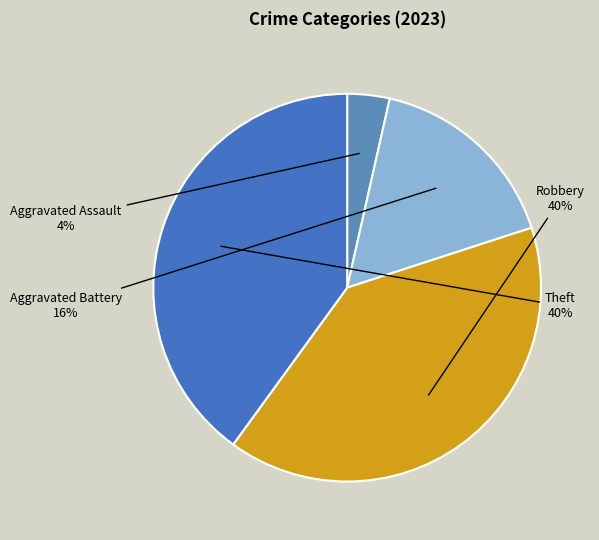

Rank the categories by value from highest to lowest.

Robbery, Theft, Aggravated Battery, Aggravated Assault